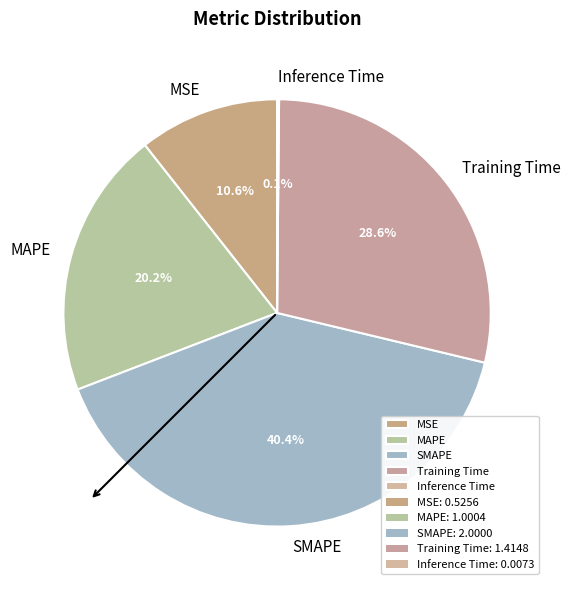

Which slice is the largest?

SMAPE